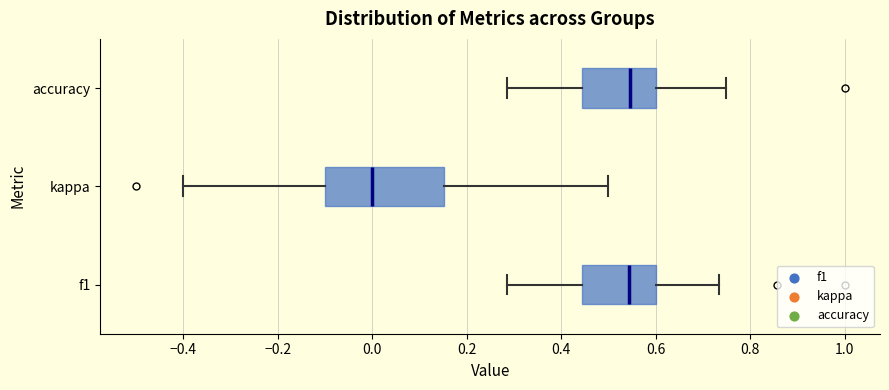

Where does the median line of the box for f1 sit on the x-axis? The values are not printed on the chart, so give them approximately, as read against the axis.

0.54